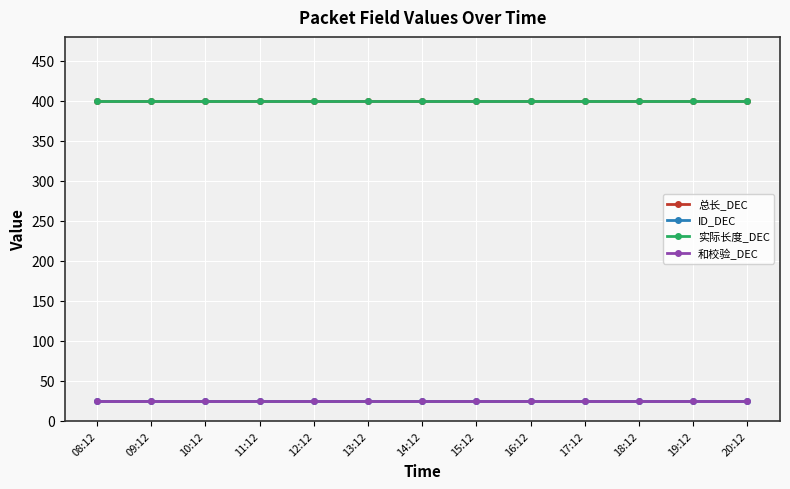

How many lines are shown in the chart?

4